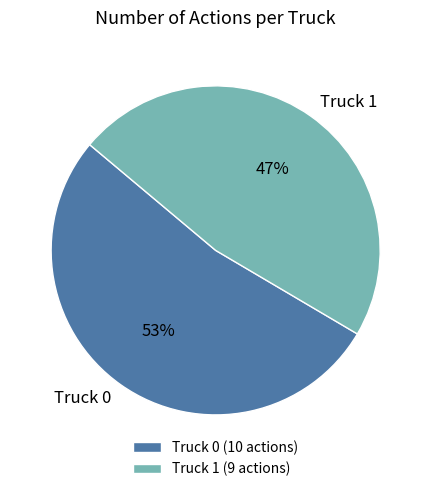

To the nearest percent, what is the combined percentage of Truck 1 and Truck 0?

100%